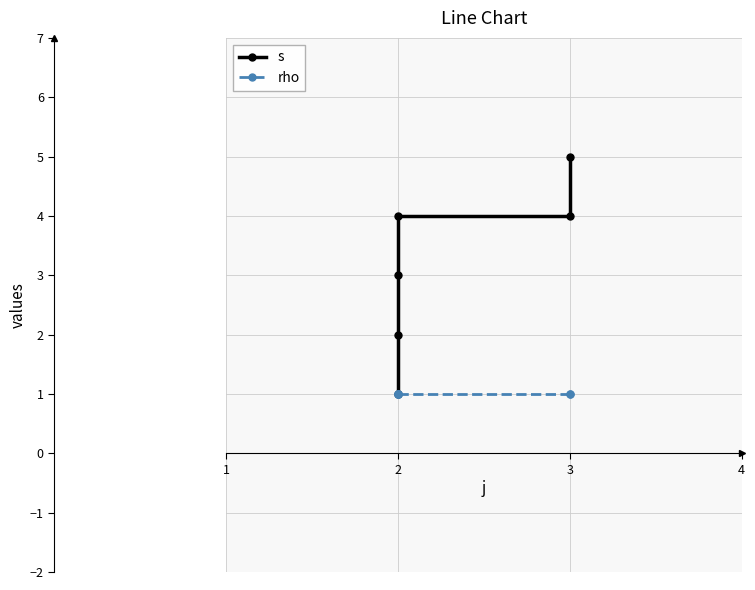

True or false: s and rho intersect in this chart.

False